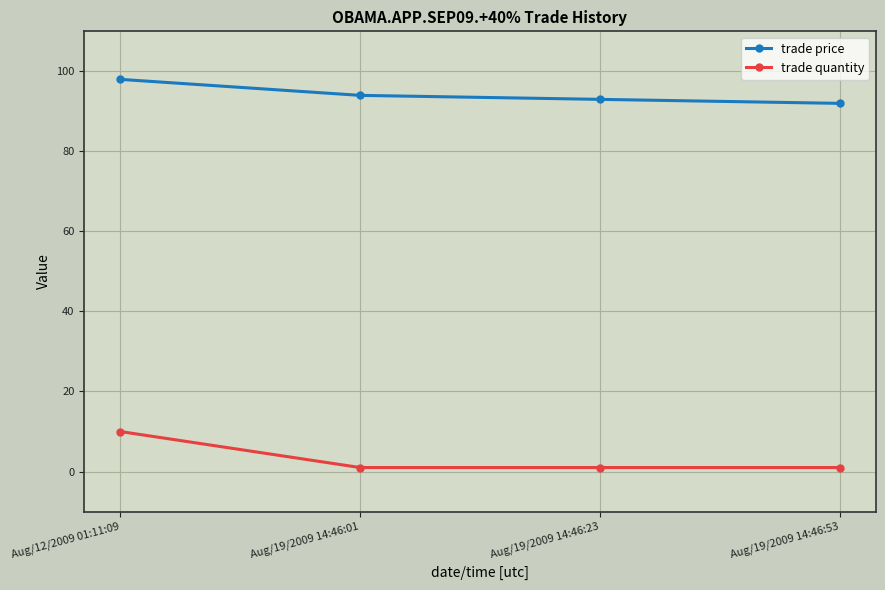

What is the difference between the maximum and second lowest values in the trade quantity series?

9